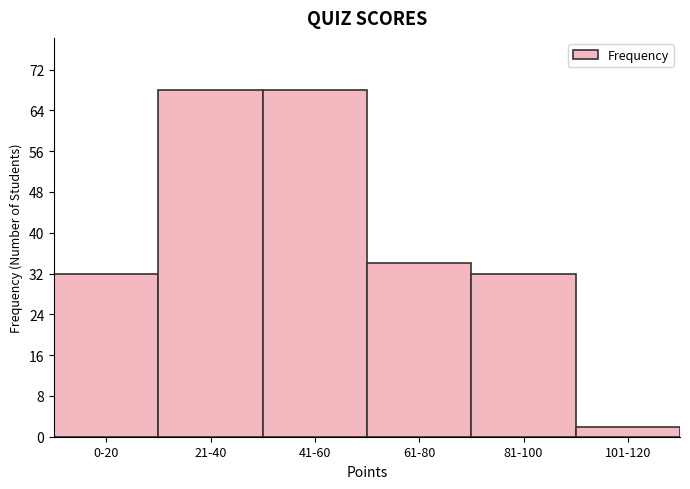

Reading left to right, extract all data points from this chart.

32	68	68	34	32	2